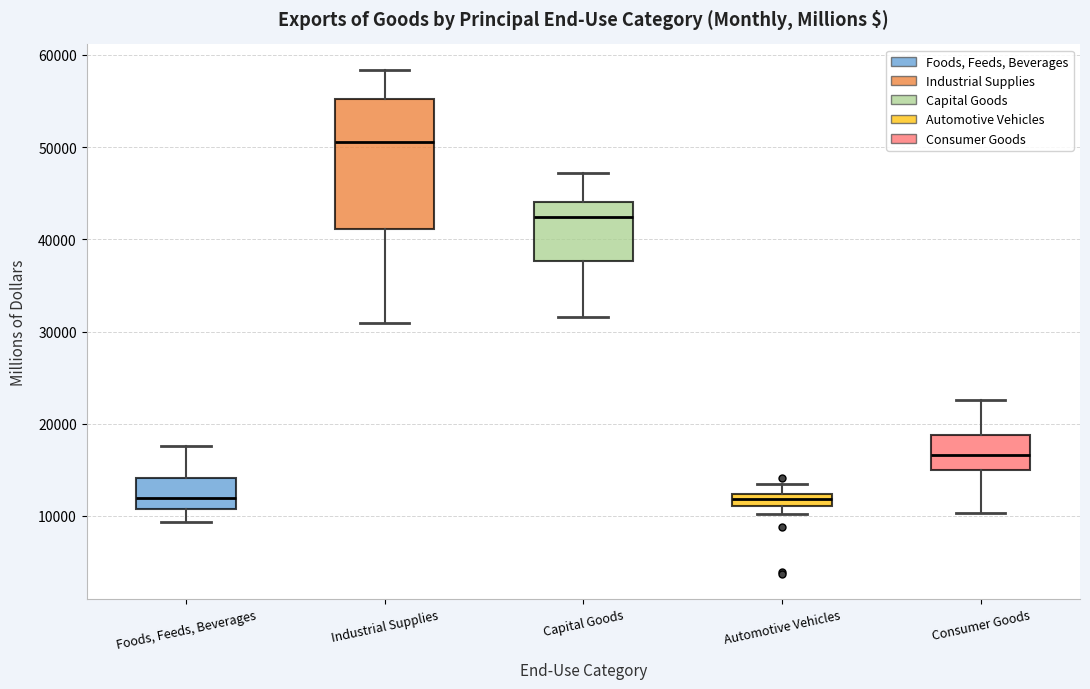

Where does the upper whisker of the box for Industrial Supplies end on the y-axis? The values are not printed on the chart, so give them approximately, as read against the axis.

58000